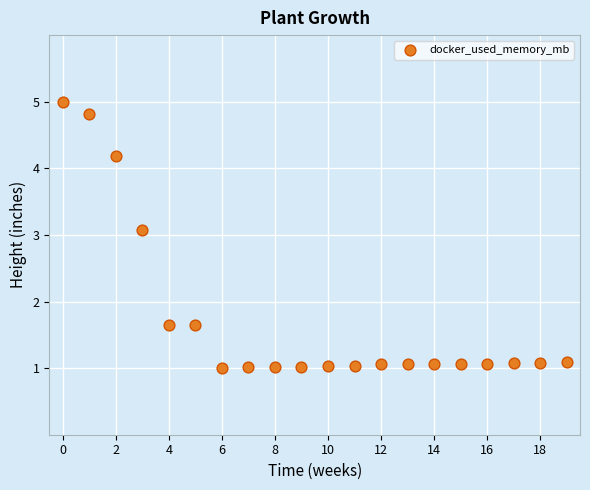

What Y value in the scatter plot is closest to 3?

3.1